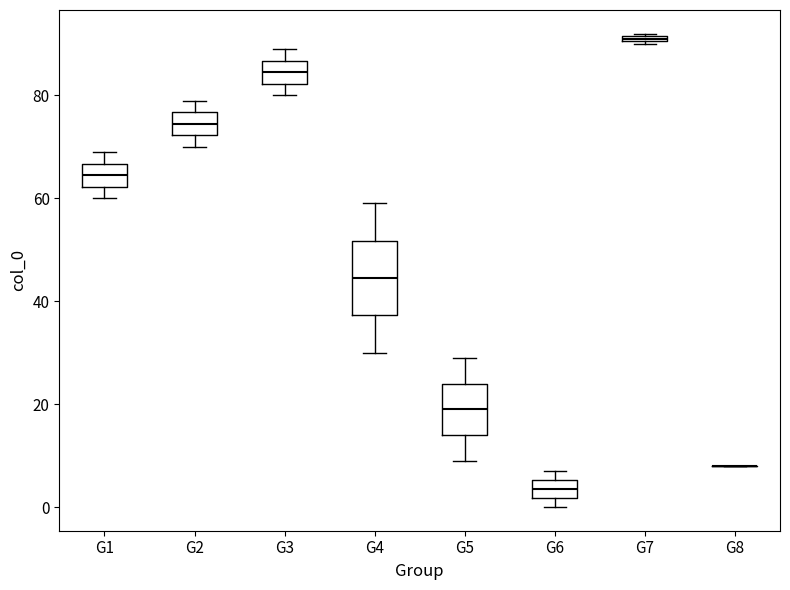

Where is the upper edge of the box for G4 on the y-axis? The values are not printed on the chart, so give them approximately, as read against the axis.

52